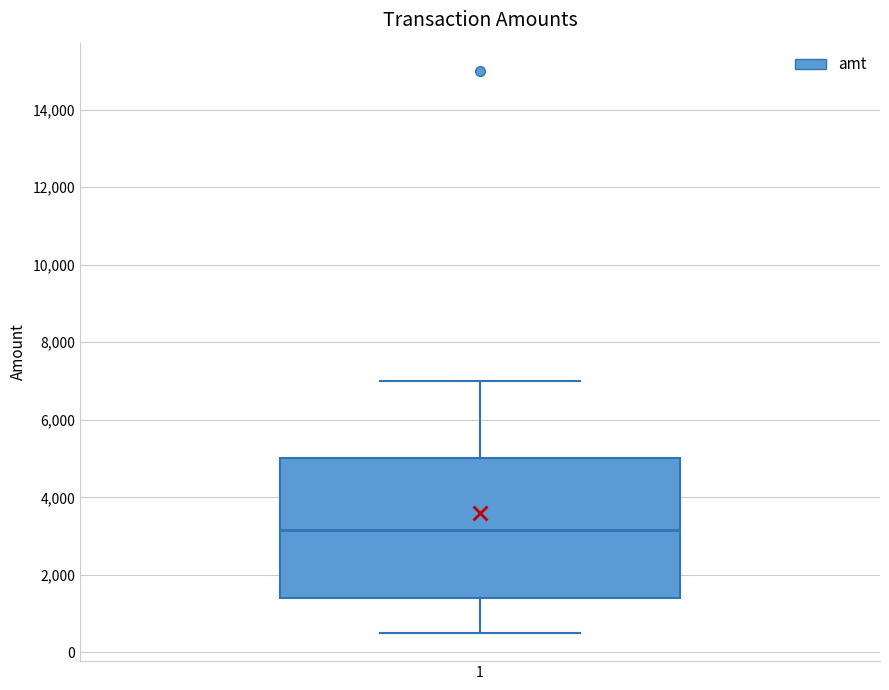

Read this box plot against the y-axis: the position of the median line, the range covered by the box, and the ends of both whiskers. The values are not printed on the chart, so give them approximately, as read against the axis.

median 3200, box 1400 to 5000, whiskers 600 to 7000